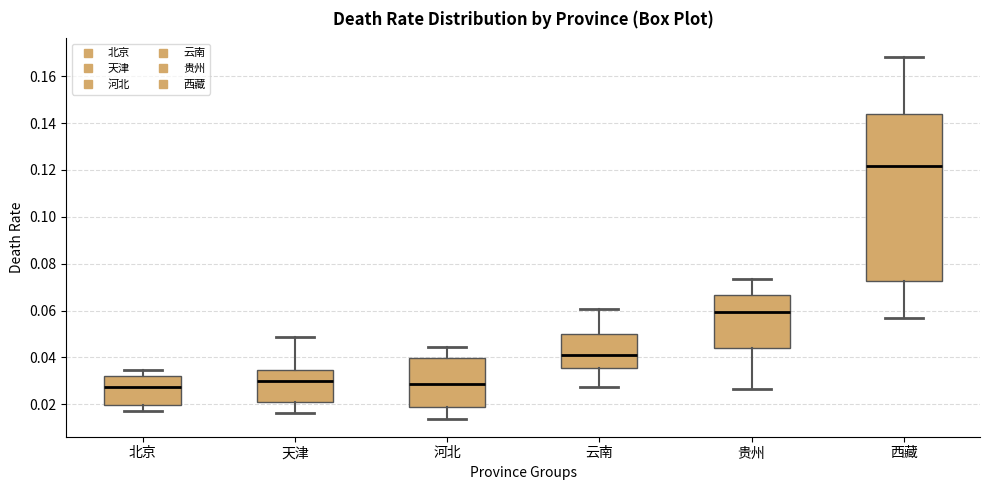

Reading left to right, transcribe this box plot: for each box, give where its median line is, the range the box spans, and where its two whiskers end, as read against the y-axis. The values are not printed on the chart, so give them approximately, as read against the axis.

北京: median 0.028, box 0.020 to 0.032, whiskers 0.016 to 0.034
天津: median 0.030, box 0.022 to 0.034, whiskers 0.016 to 0.048
河北: median 0.028, box 0.018 to 0.040, whiskers 0.014 to 0.044
云南: median 0.042, box 0.036 to 0.050, whiskers 0.028 to 0.060
贵州: median 0.060, box 0.044 to 0.066, whiskers 0.026 to 0.074
西藏: median 0.122, box 0.072 to 0.144, whiskers 0.056 to 0.168